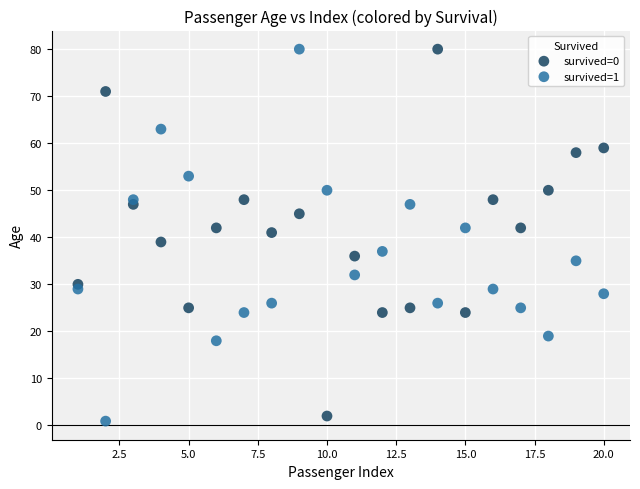

Which series has the widest spread of Y values?

survived=1